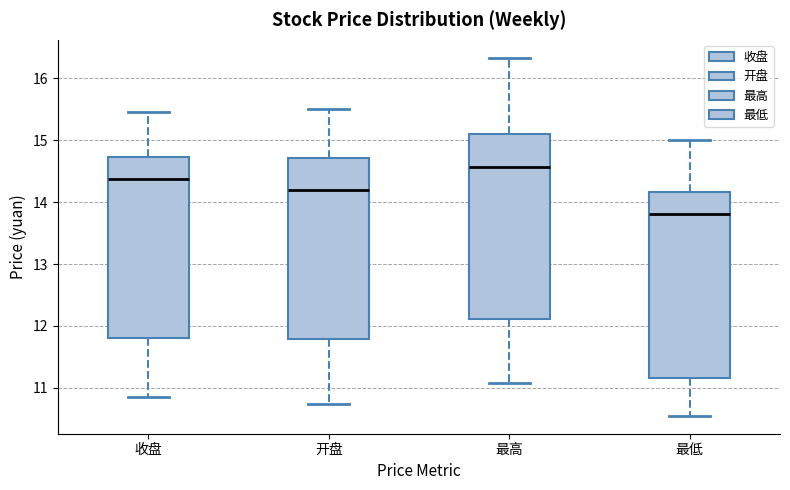

Reading left to right, transcribe this box plot: for each box, give where its median line is, the range the box spans, and where its two whiskers end, as read against the y-axis. The values are not printed on the chart, so give them approximately, as read against the axis.

收盘: median 14.4, box 11.8 to 14.7, whiskers 10.9 to 15.5
开盘: median 14.2, box 11.8 to 14.7, whiskers 10.7 to 15.5
最高: median 14.6, box 12.1 to 15.1, whiskers 11.1 to 16.3
最低: median 13.8, box 11.2 to 14.2, whiskers 10.6 to 15.0